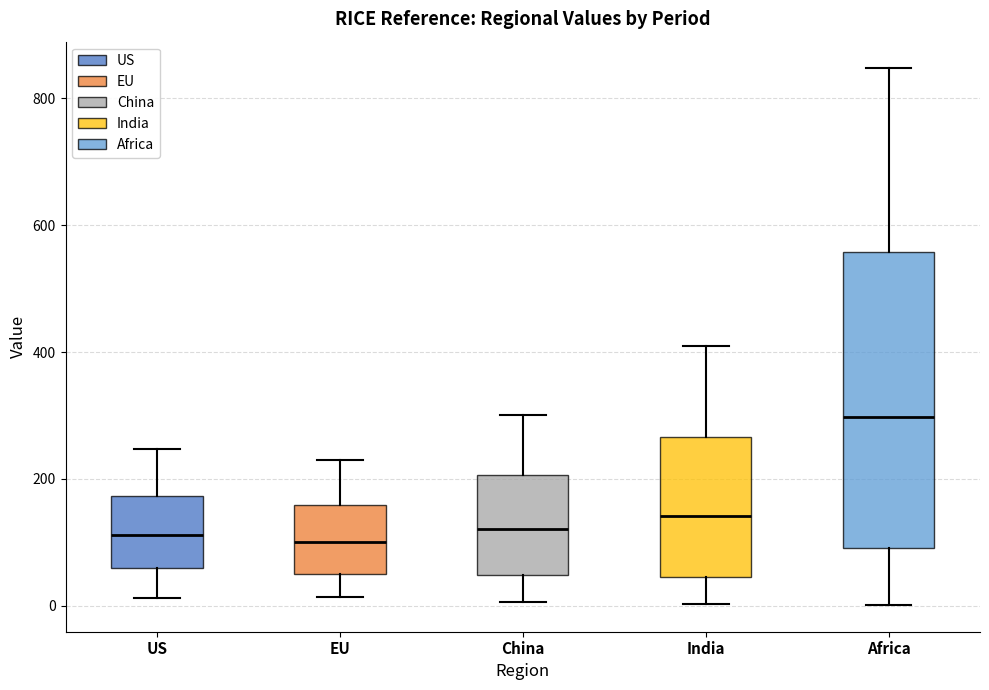

Where does the median line of the box for Africa sit on the y-axis? The values are not printed on the chart, so give them approximately, as read against the axis.

300